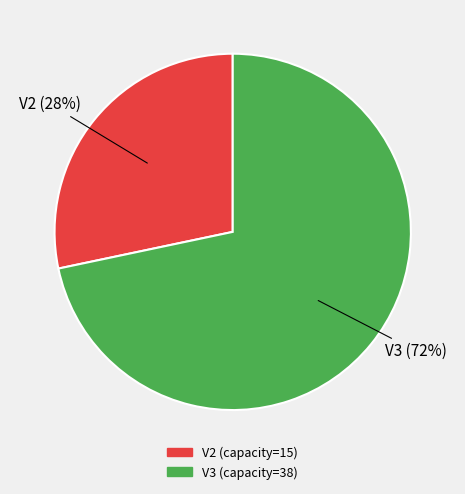

True or false: V2 accounts for 38% of the total.

False